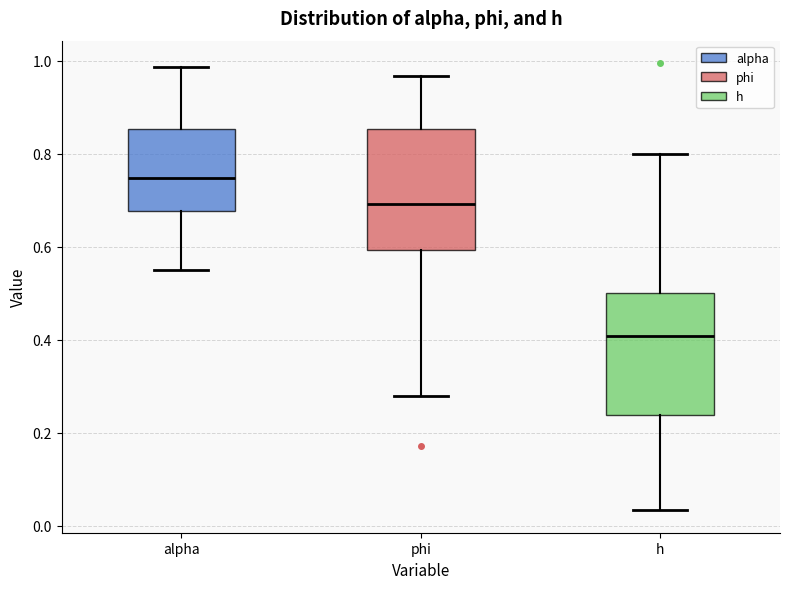

Which box has the lowest median line?

h